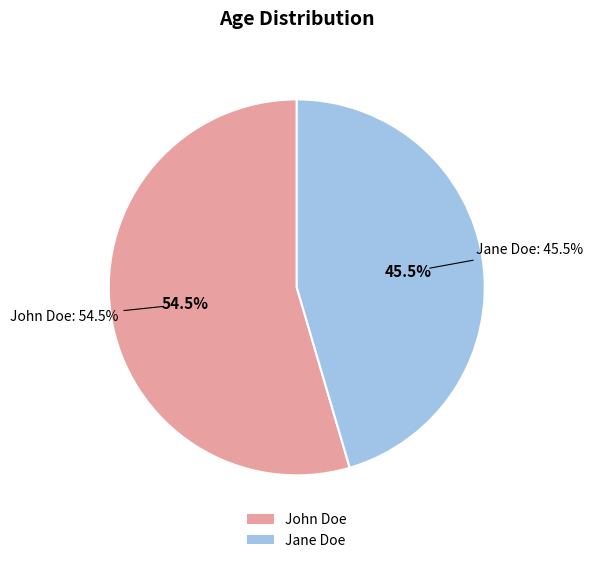

Which has a higher value, Jane Doe or John Doe?

John Doe